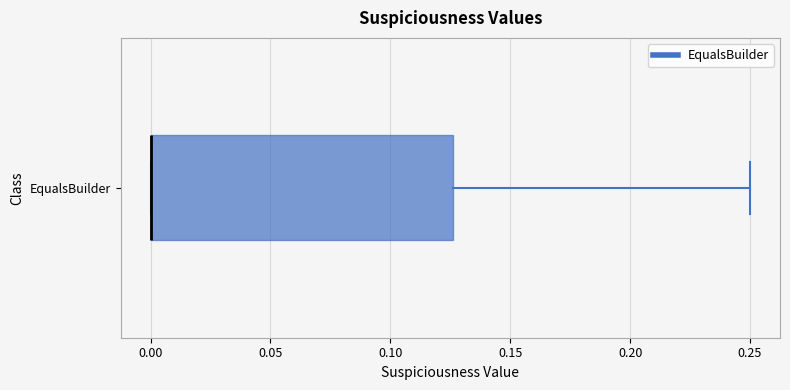

Read this box plot against the x-axis: the position of the median line, the range covered by the box, and the ends of both whiskers. The values are not printed on the chart, so give them approximately, as read against the axis.

median 0.000 (drawn on the box's left edge), box 0.000 to 0.125, whiskers 0.000 to 0.250